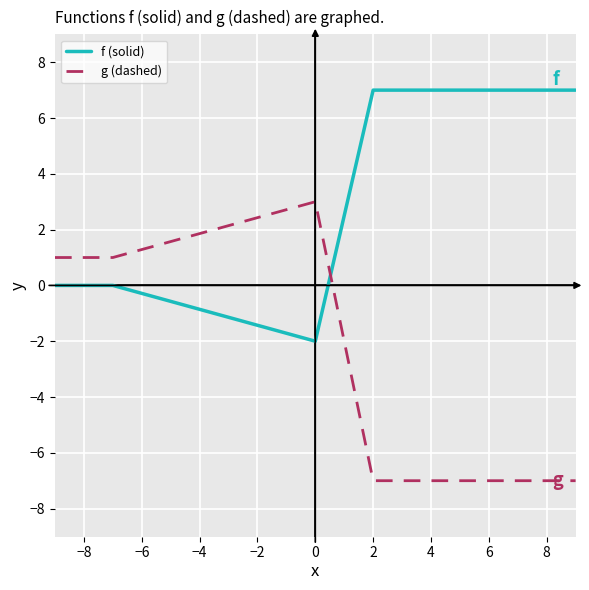

True or false: f (solid) has more than 2 interior local peaks.

False